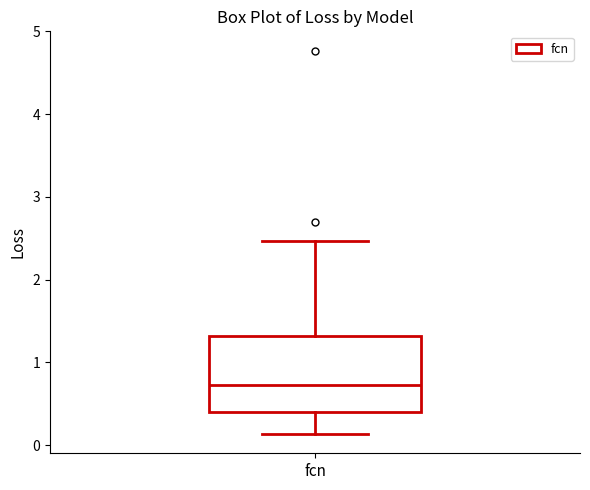

Read this box plot against the y-axis: the position of the median line, the range covered by the box, and the ends of both whiskers. The values are not printed on the chart, so give them approximately, as read against the axis.

median 0.7, box 0.4 to 1.3, whiskers 0.1 to 2.5